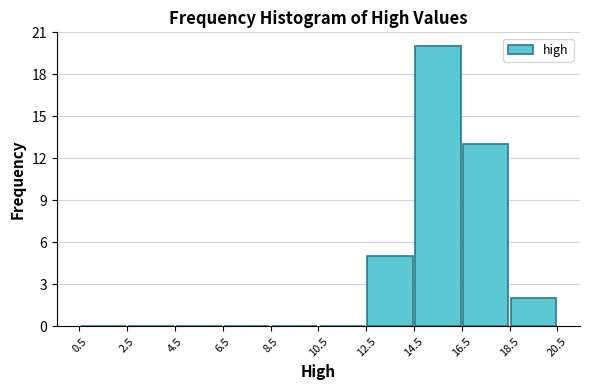

Reading left to right, list every bar in this chart as the range it spans on the x-axis followed by its height. The values are not printed on the chart, so give them approximately, as read against the axis.

0.5 to 2.5: 0
2.5 to 4.5: 0
4.5 to 6.5: 0
6.5 to 8.5: 0
8.5 to 10.5: 0
10.5 to 12.5: 0
12.5 to 14.5: 5
14.5 to 16.5: 20
16.5 to 18.5: 13
18.5 to 20.5: 2